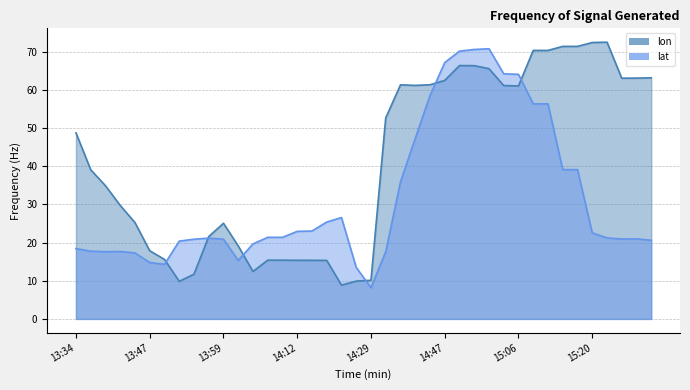

What is the maximum value for lon?

72.5